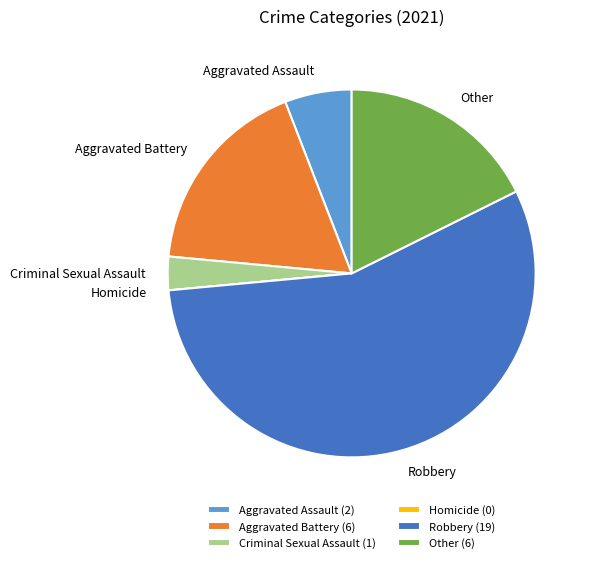

Which has a higher value, Robbery (19) or Criminal Sexual Assault (1)?

Robbery (19)